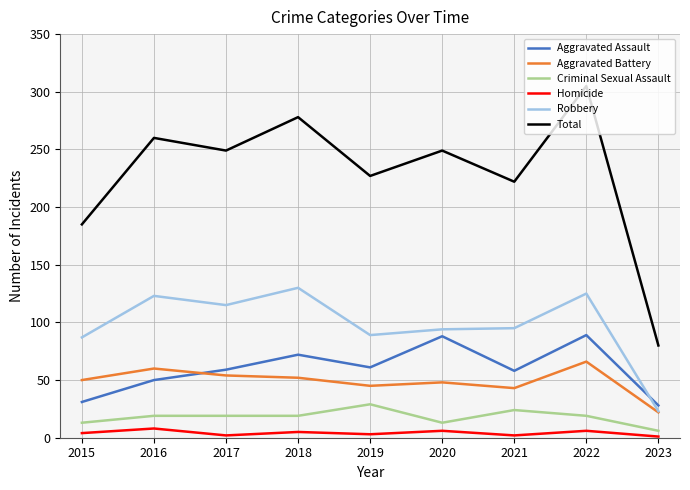

How many lines are shown in the chart?

6